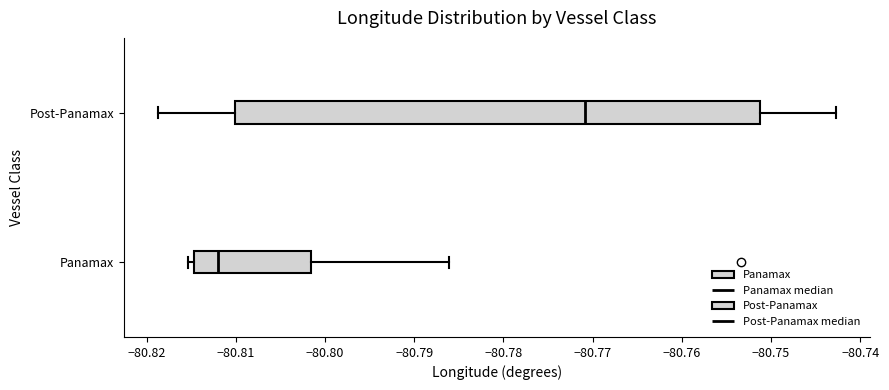

Reading bottom to top, read every box against the x-axis: the position of its median line, the range the box covers, and the ends of its whiskers. The values are not printed on the chart, so give them approximately, as read against the axis.

Panamax: median -80.812, box -80.815 to -80.802, whiskers -80.815 (just left of the box's left edge) to -80.786
Post-Panamax: median -80.771, box -80.810 to -80.751, whiskers -80.819 to -80.743